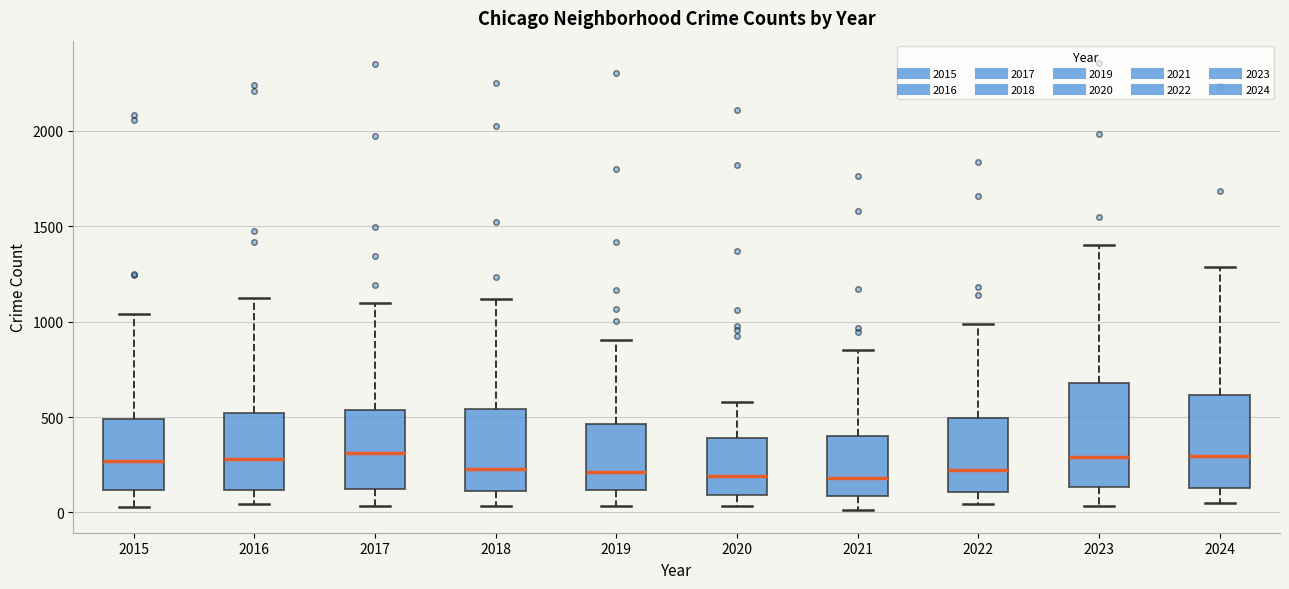

Reading left to right, read every box against the y-axis: the position of its median line, the range the box covers, and the ends of its whiskers. The values are not printed on the chart, so give them approximately, as read against the axis.

2015: median 250, box 100 to 500, whiskers 50 to 1050
2016: median 300, box 100 to 500, whiskers 50 to 1150
2017: median 300, box 100 to 550, whiskers 50 to 1100
2018: median 250, box 100 to 550, whiskers 50 to 1100
2019: median 200, box 100 to 450, whiskers 50 to 900
2020: median 200, box 100 to 400, whiskers 50 to 600
2021: median 200, box 100 to 400, whiskers 0 to 850
2022: median 200, box 100 to 500, whiskers 50 to 1000
2023: median 300, box 150 to 700, whiskers 50 to 1400
2024: median 300, box 150 to 600, whiskers 50 to 1300